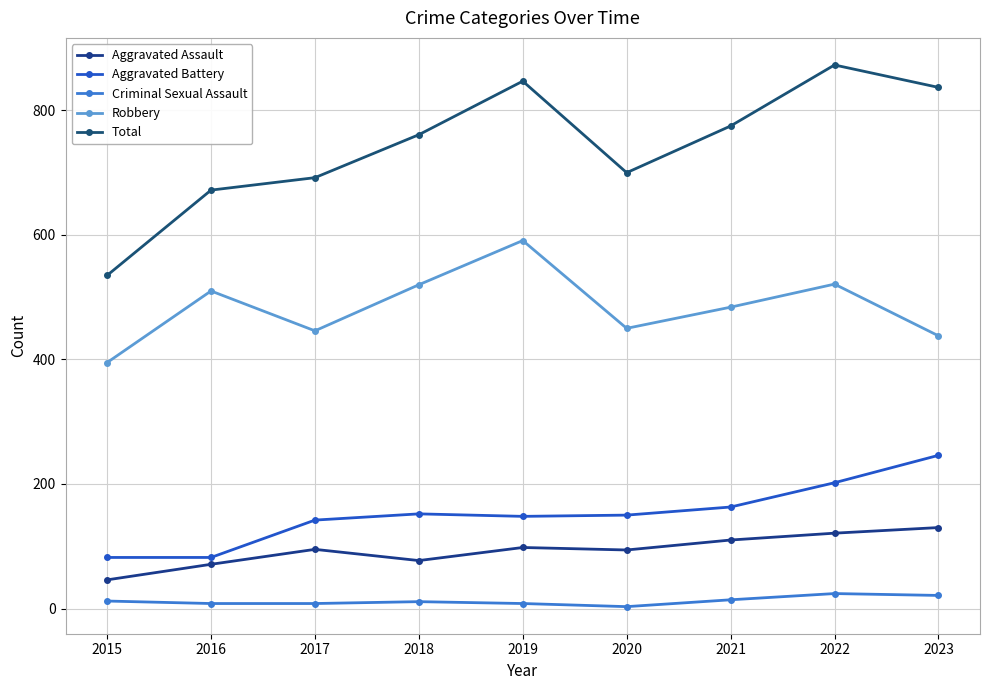

How many distinct data groups are displayed?

5